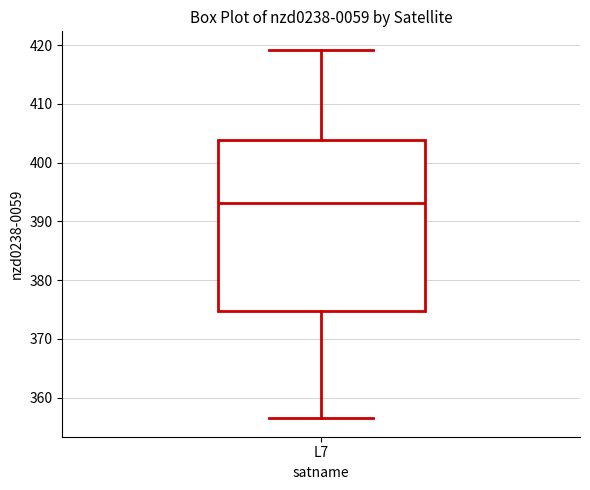

Transcribe this box plot: give where the median line is, the range the box spans, and where the two whiskers end, as read against the y-axis. The values are not printed on the chart, so give them approximately, as read against the axis.

median 393, box 375 to 404, whiskers 357 to 419